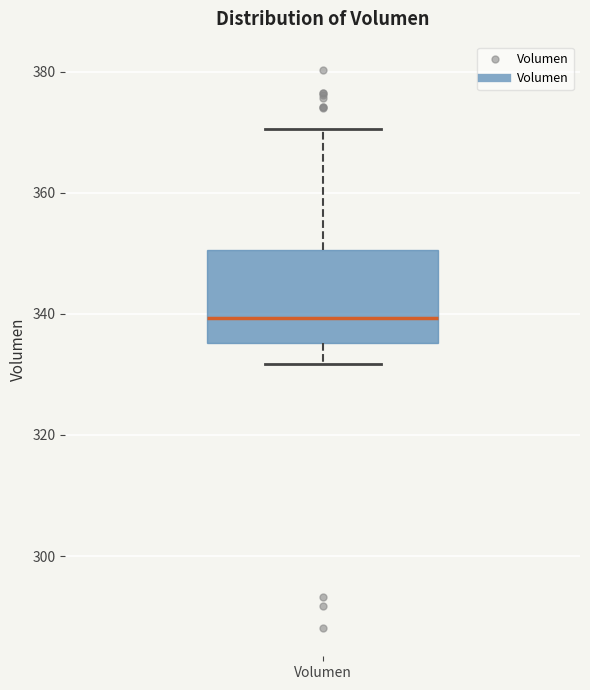

Transcribe this box plot: give where the median line is, the range the box spans, and where the two whiskers end, as read against the y-axis. The values are not printed on the chart, so give them approximately, as read against the axis.

median 340, box 336 to 350, whiskers 332 to 370